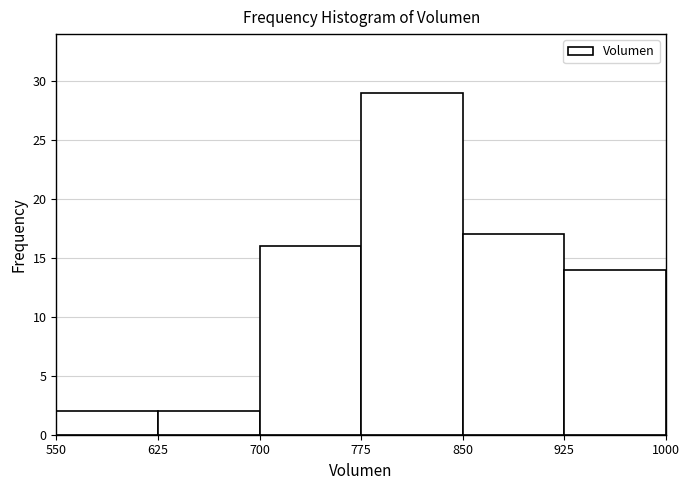

Reading left to right, transcribe this chart: for each bar, give the range it covers on the x-axis and its height. The values are not printed on the chart, so give them approximately, as read against the axis.

550 to 625: 2
625 to 700: 2
700 to 775: 16
775 to 850: 29
850 to 925: 17
925 to 1000: 14